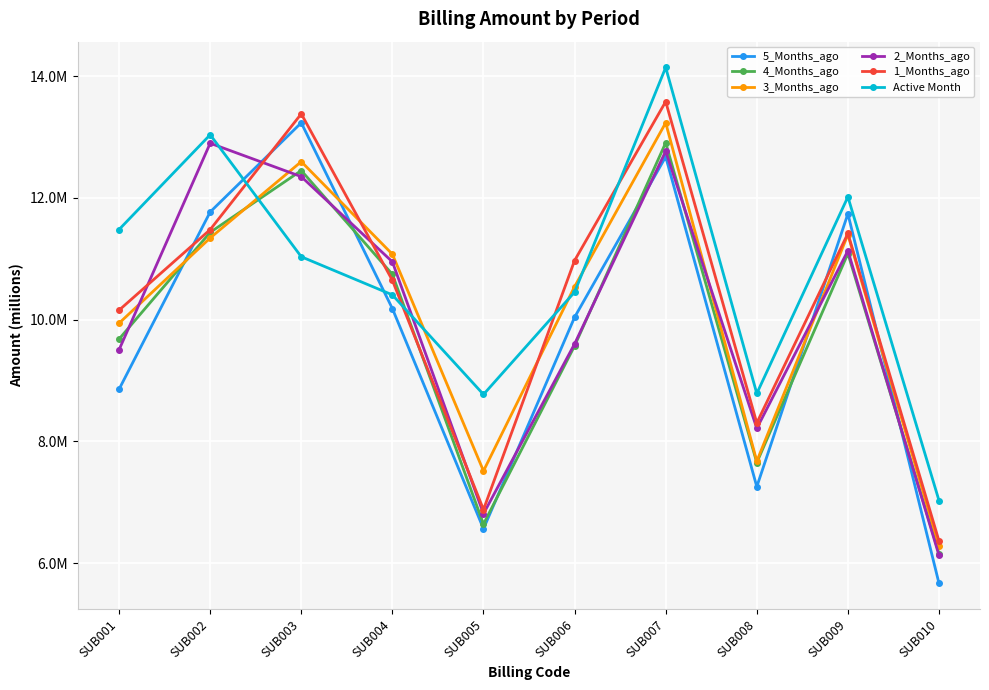

At which label does 5_Months_ago first exceed 10?

SUB002